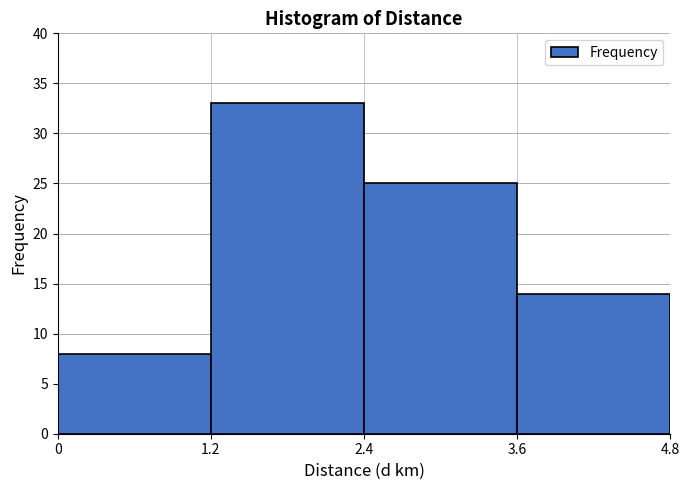

Reading left to right, transcribe this chart: for each bar, give the range it covers on the x-axis and its height. The values are not printed on the chart, so give them approximately, as read against the axis.

0 to 1.2: 8
1.2 to 2.4: 33
2.4 to 3.6: 25
3.6 to 4.8: 14